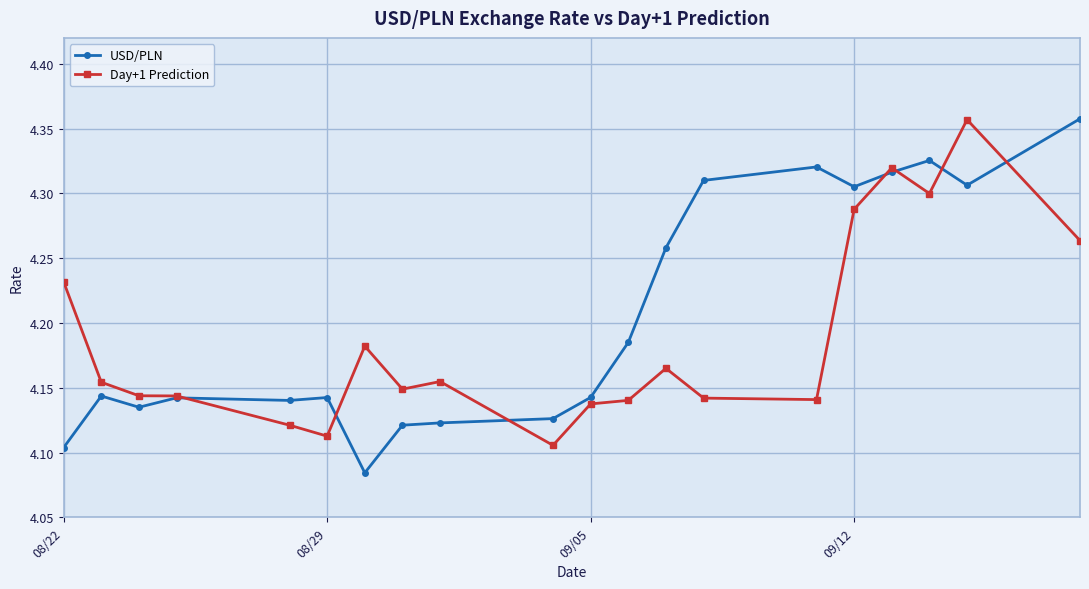

True or false: USD/PLN has more than 1 points higher than both neighbors.

True